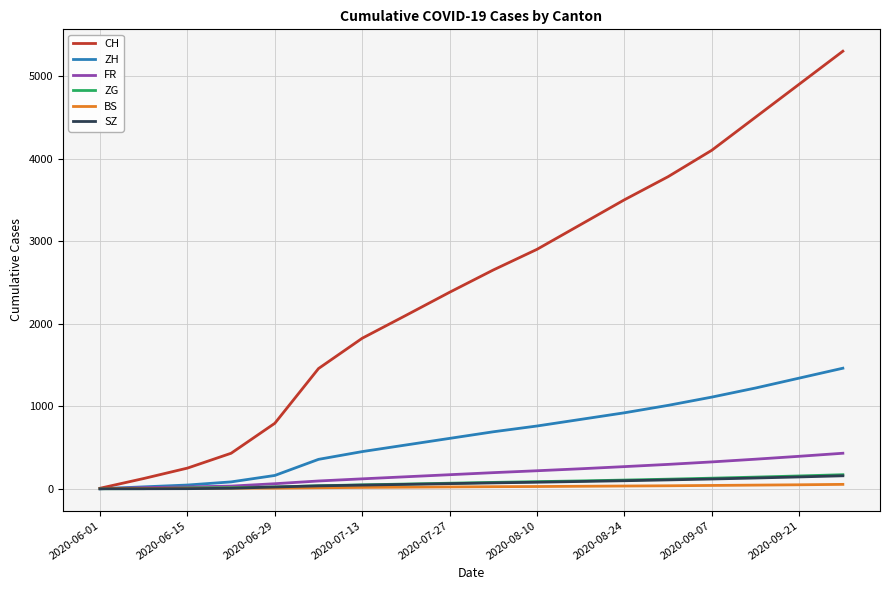

Which series has the largest range (max minus min)?

CH